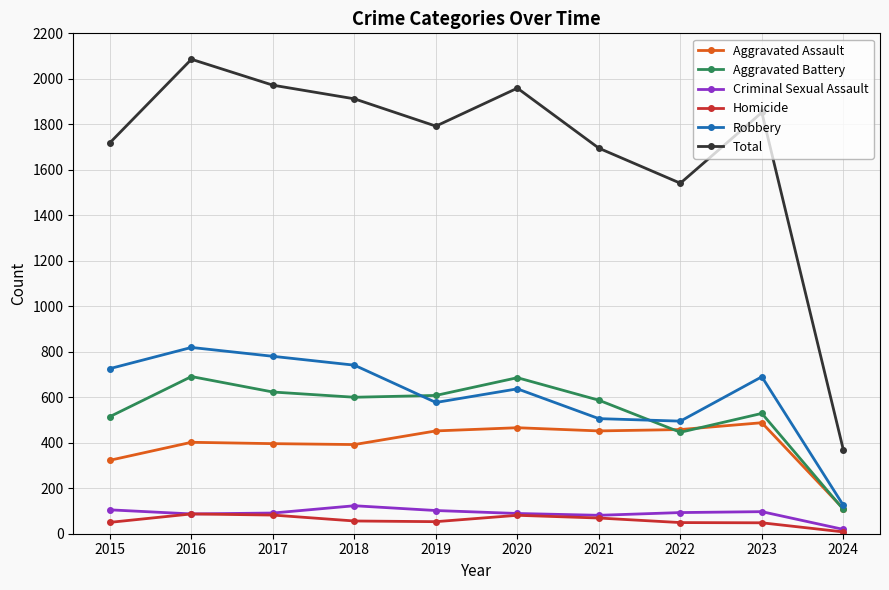

True or false: Total has more than 1 interior local peaks.

True